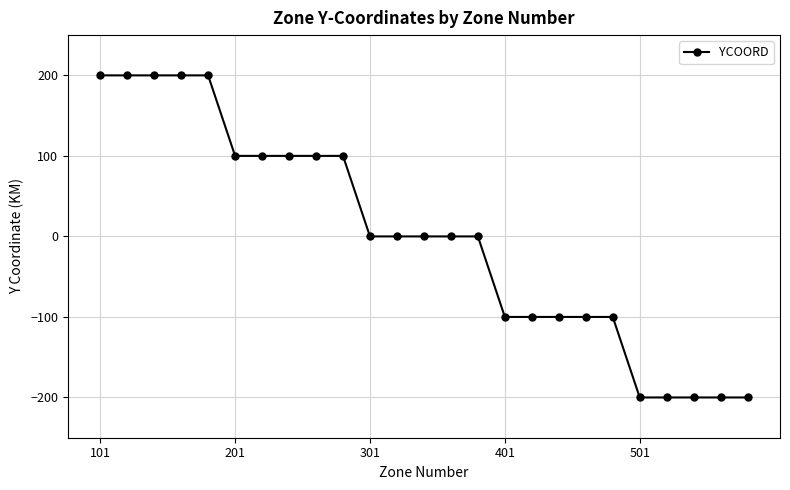

How many data points are less than 0?

10